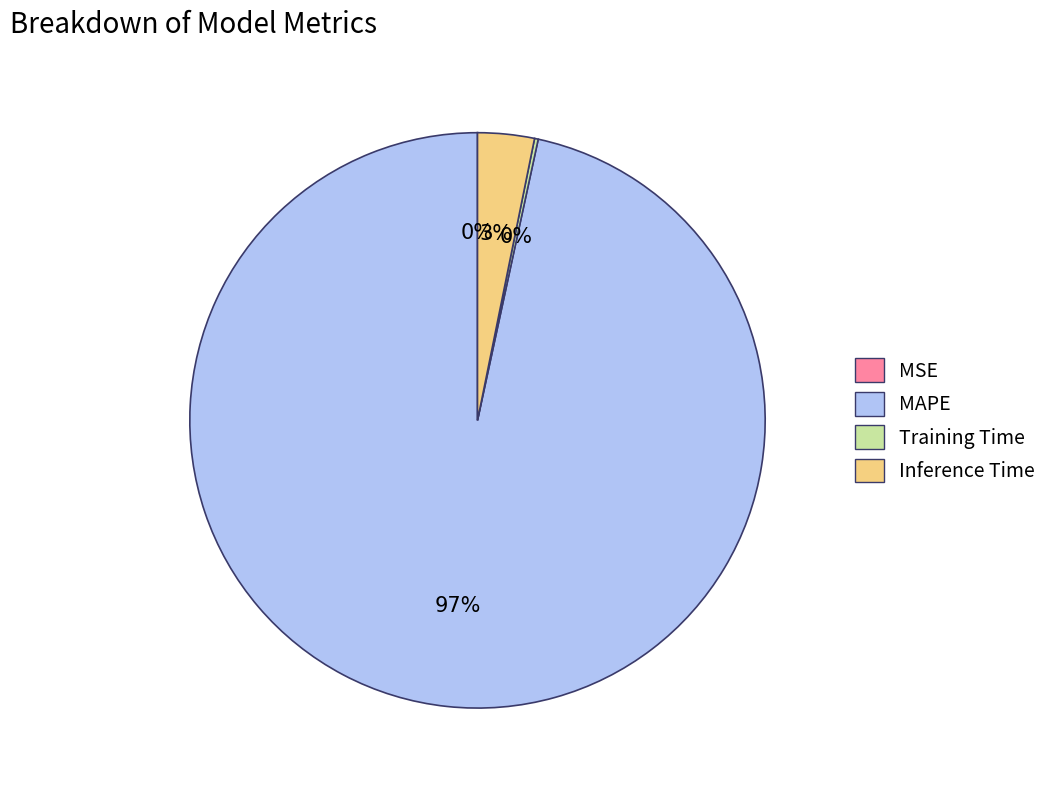

Which slice is the largest?

MAPE